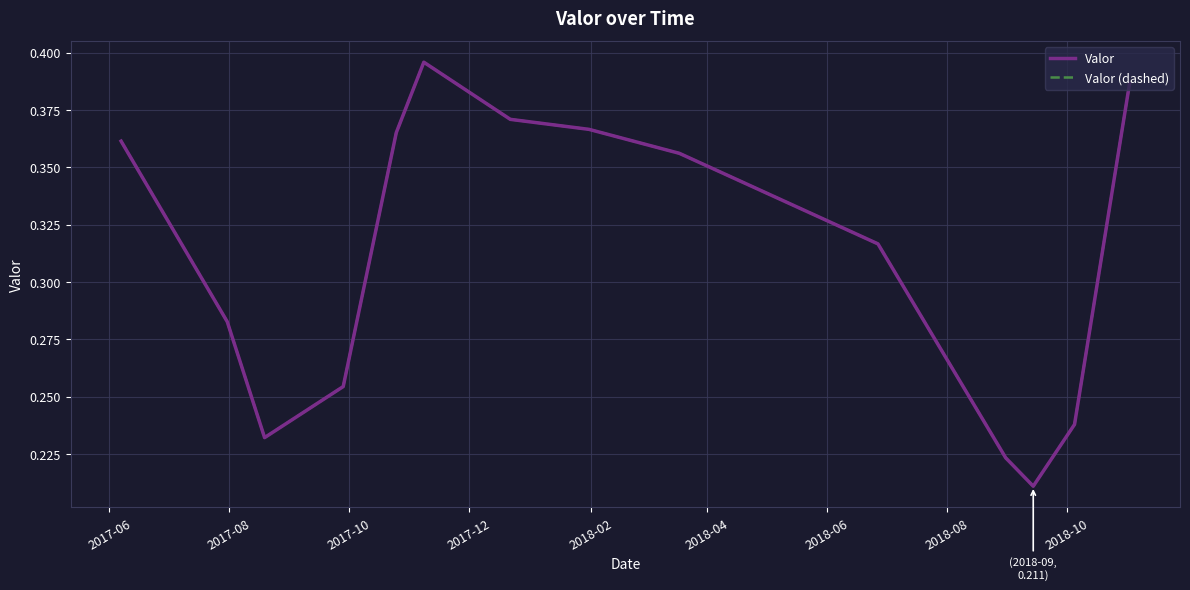

Does the chart have visible grid lines?

Yes